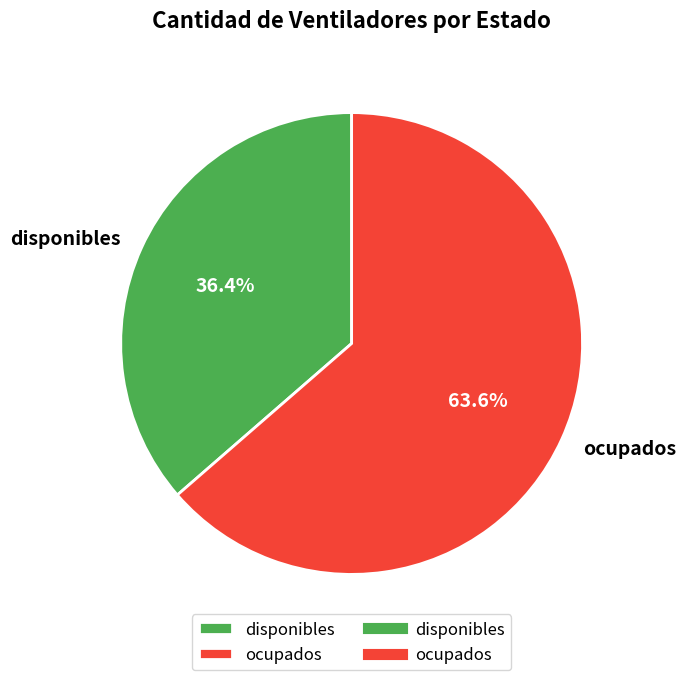

Which has a higher value, disponibles or ocupados?

ocupados